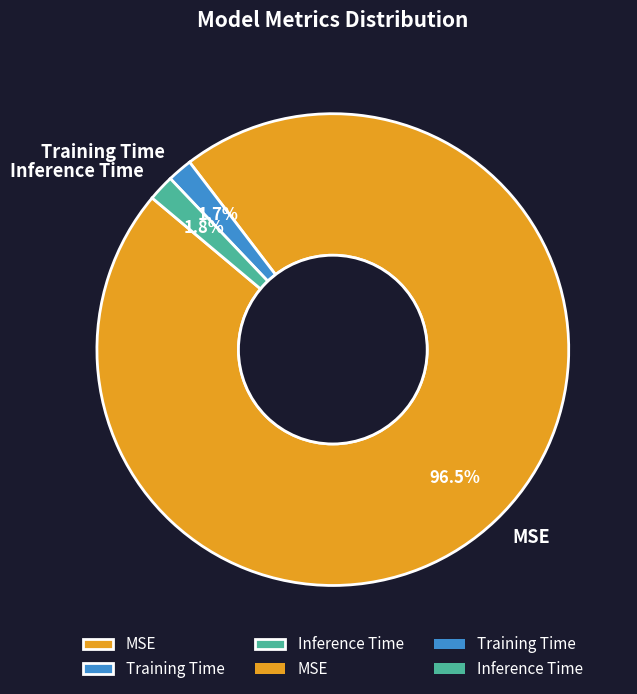

Which category has the biggest portion of the pie?

MSE